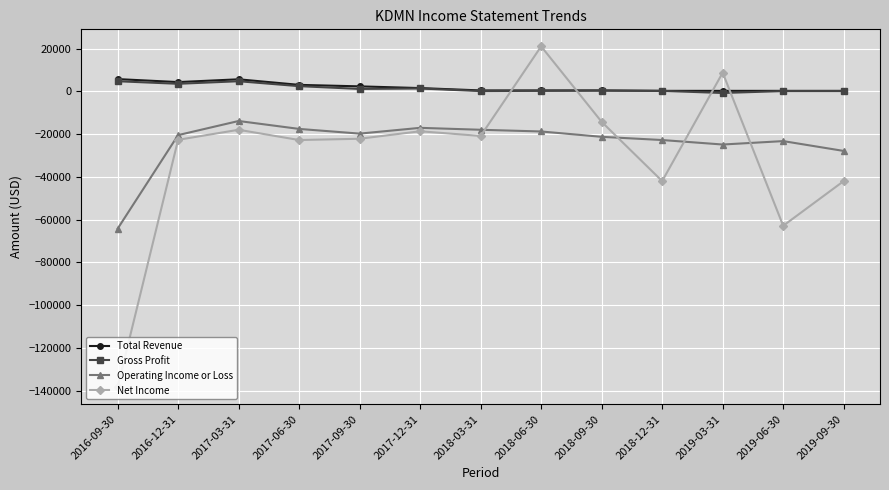

At which category does the chart reach its minimum across all series?

2016-09-30